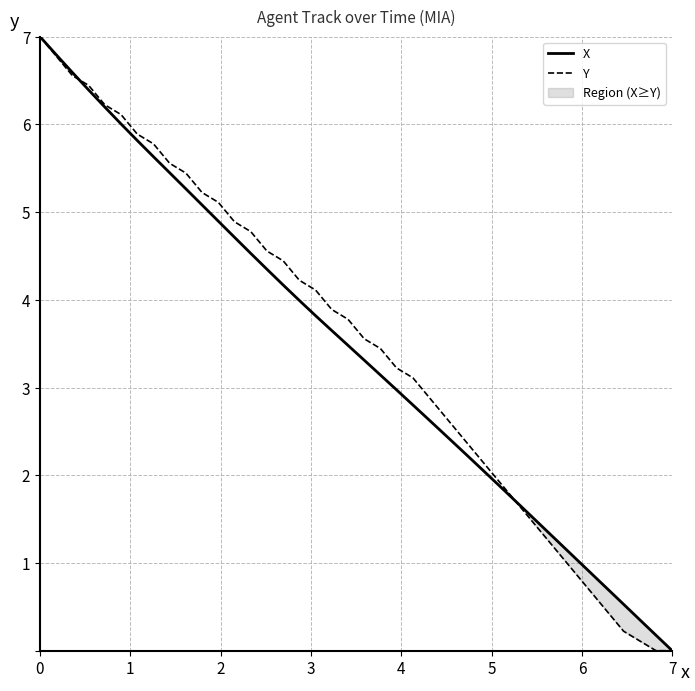

True or false: X and Y cross at least once.

True